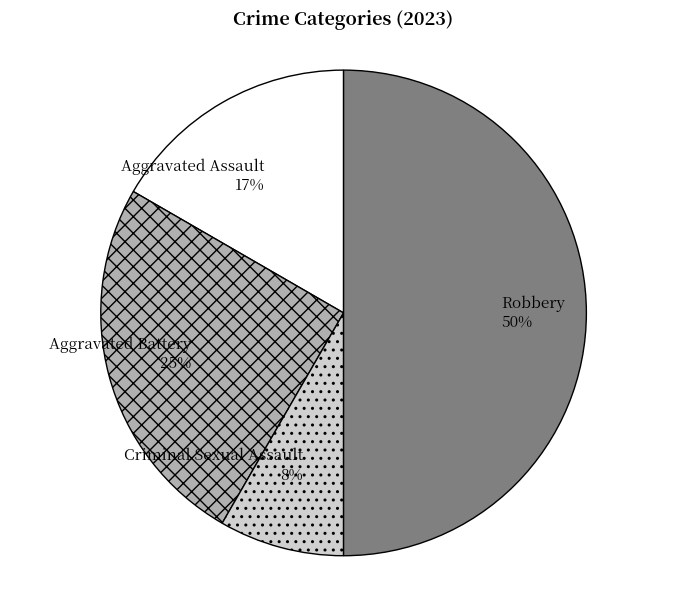

Between Robbery and Aggravated Battery, which is larger?

Robbery